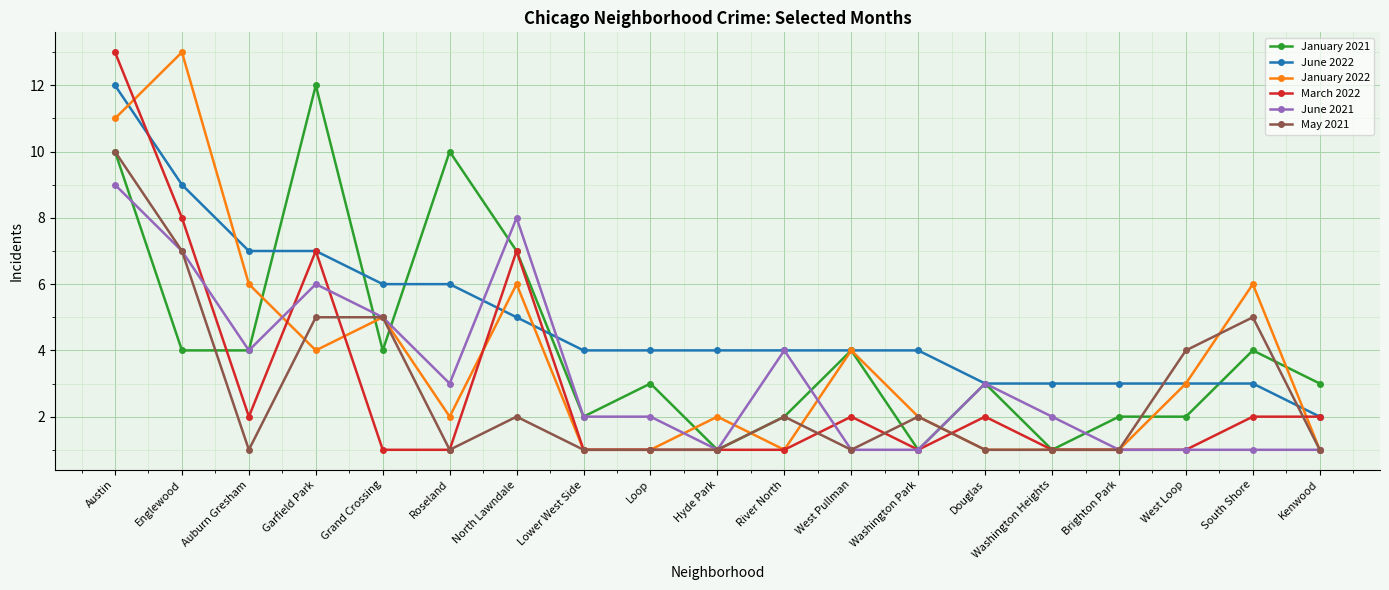

After their last crossing, which series has the higher values: January 2021 or June 2021?

January 2021